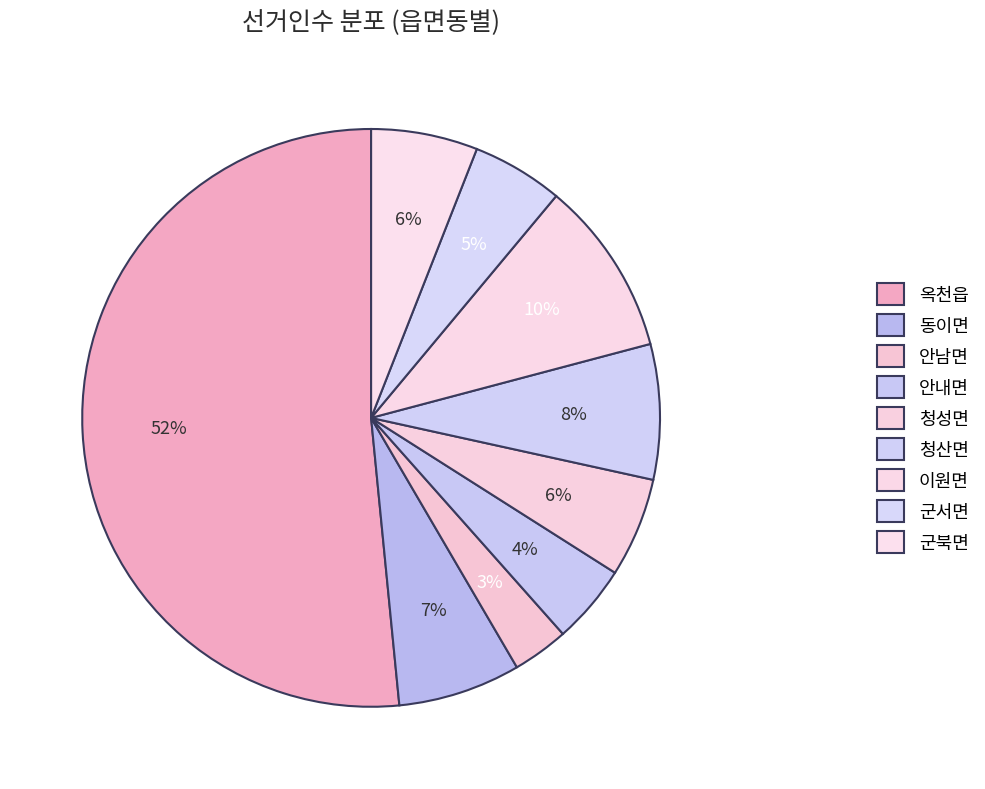

To the nearest percent, what percentage of the pie is 동이면?

7%